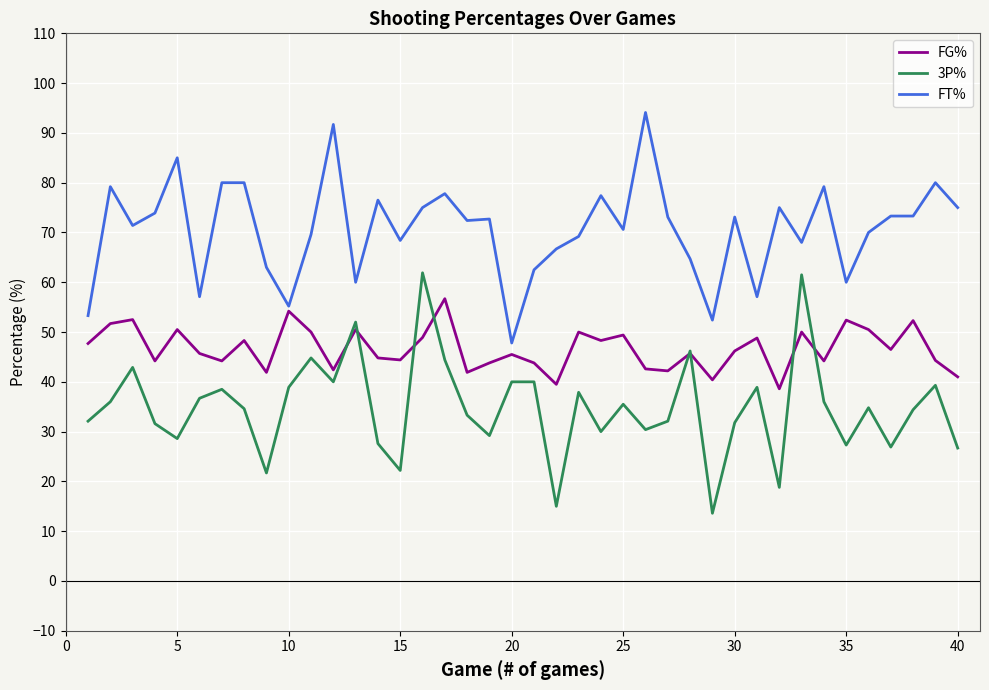

What is the sum of all 3P% values?

1394.1